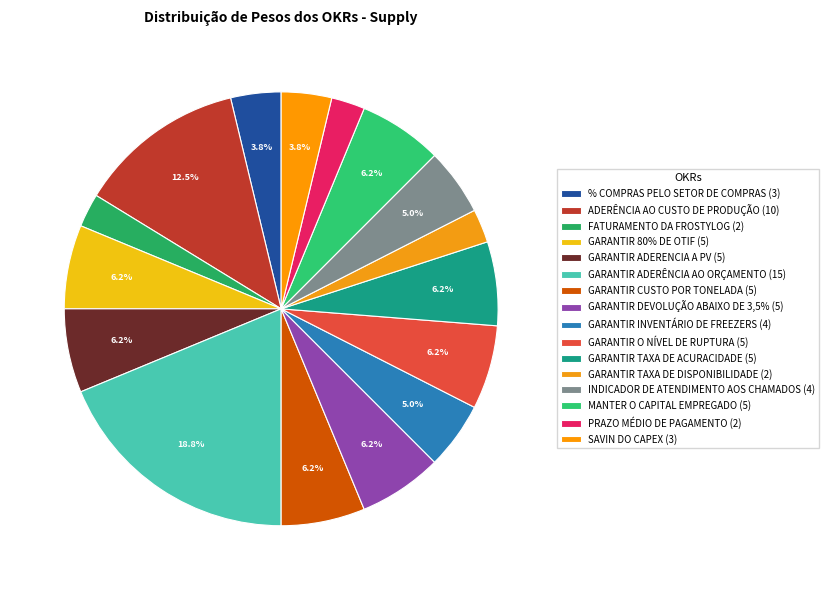

True or false: % COMPRAS PELO SETOR DE COMPRAS accounts for 4% of the total.

True